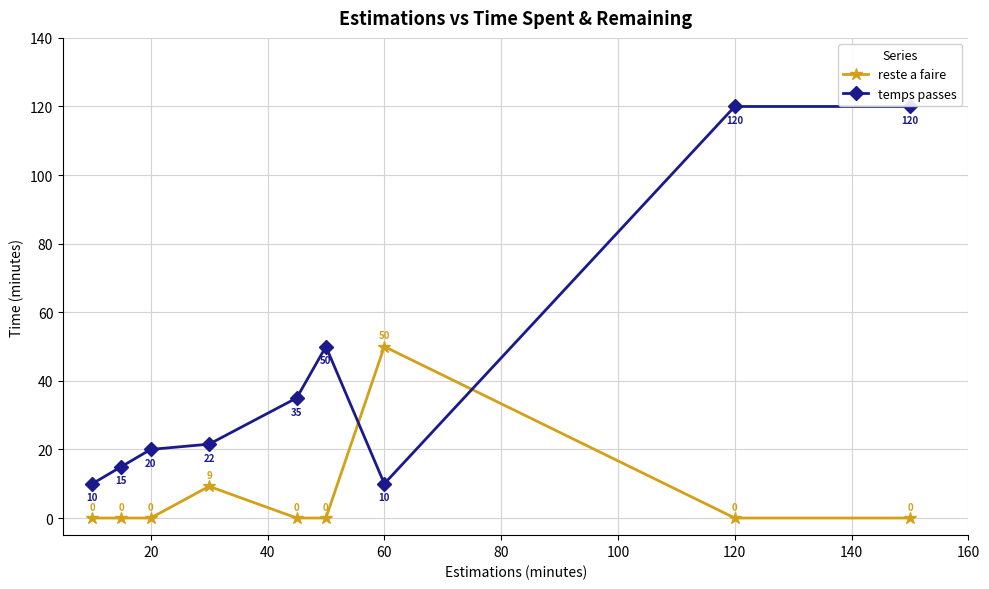

Rank the series by their maximum value, from lowest to highest.

reste a faire, temps passes